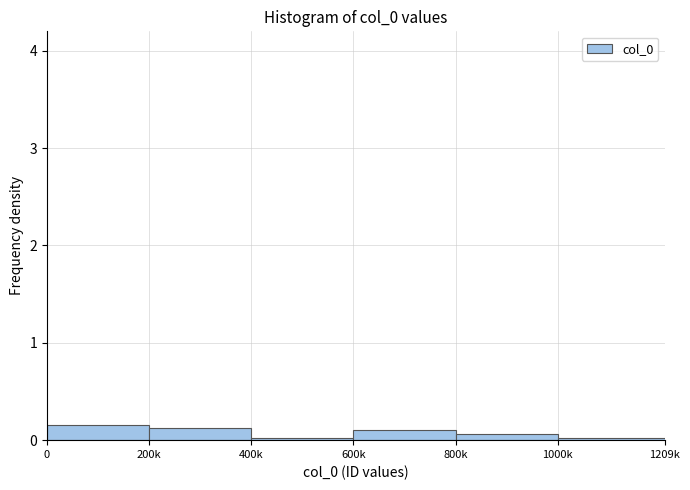

The value at 0 is 0.0. True or false?

False